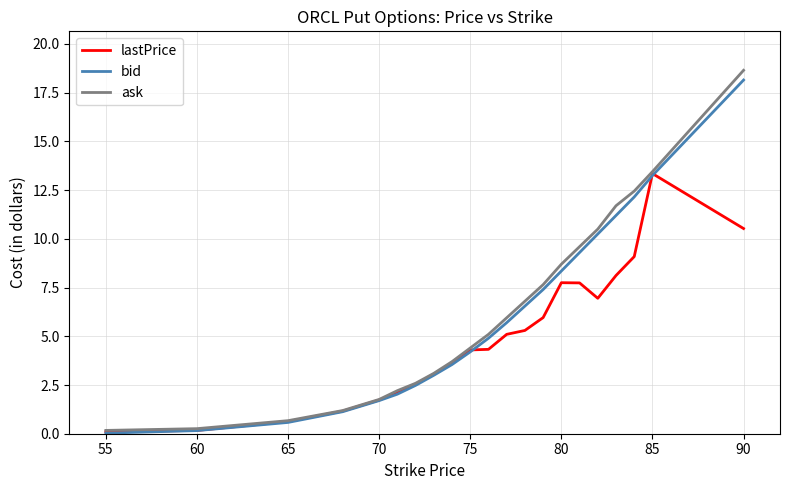

True or false: bid has more than 2 interior local peaks.

False